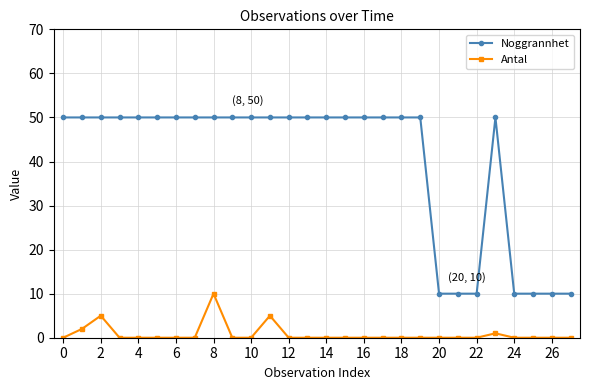

Rank the series by their average value, from lowest to highest.

Antal, Noggrannhet